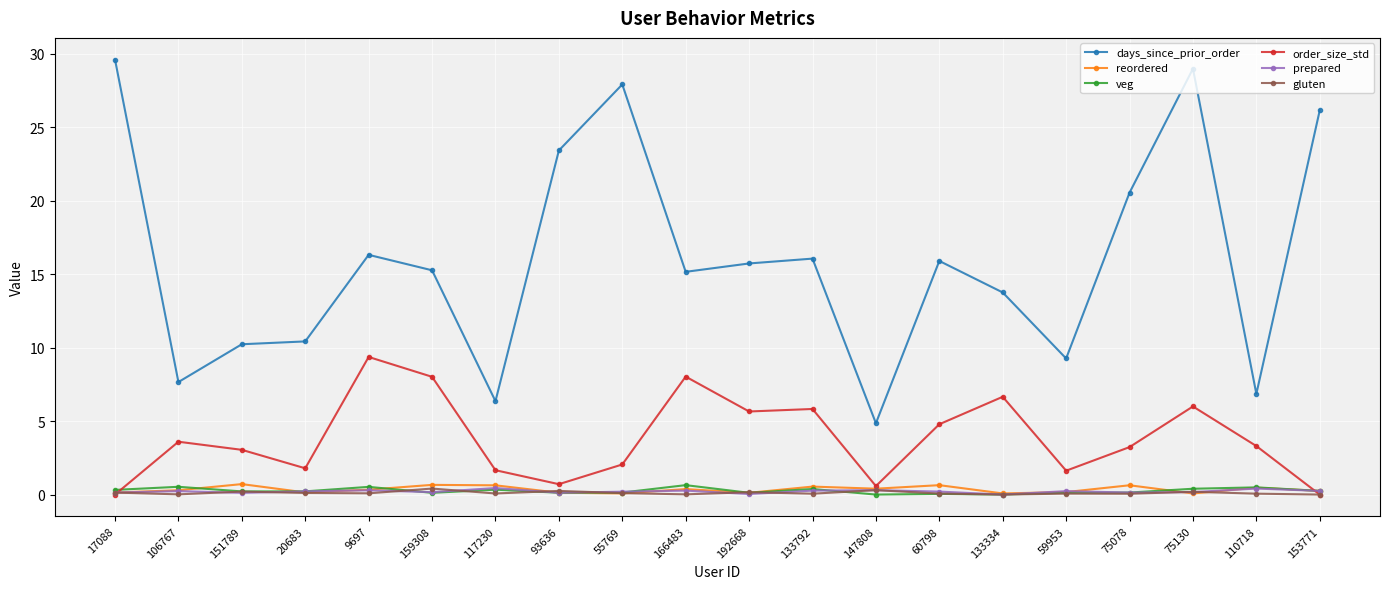

At which category is the sum across all series the highest?

75130